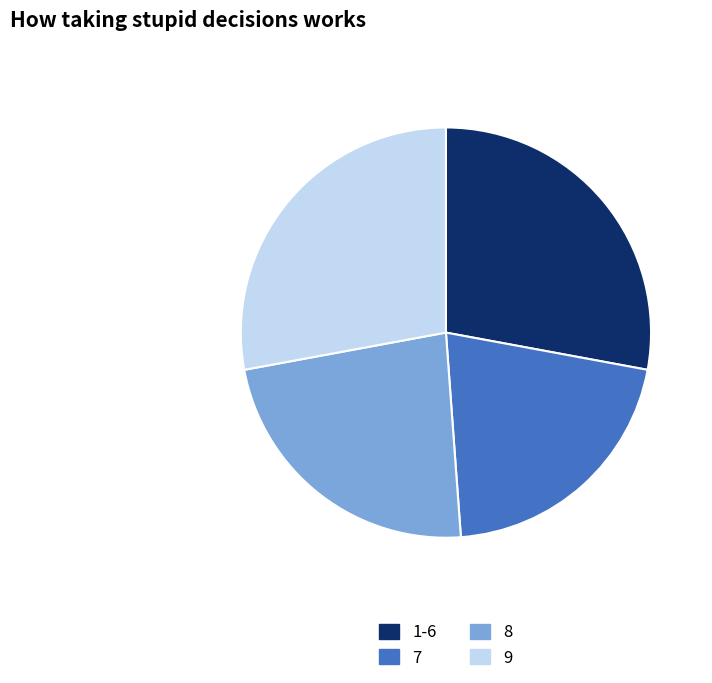

How many slices are in this pie chart?

4